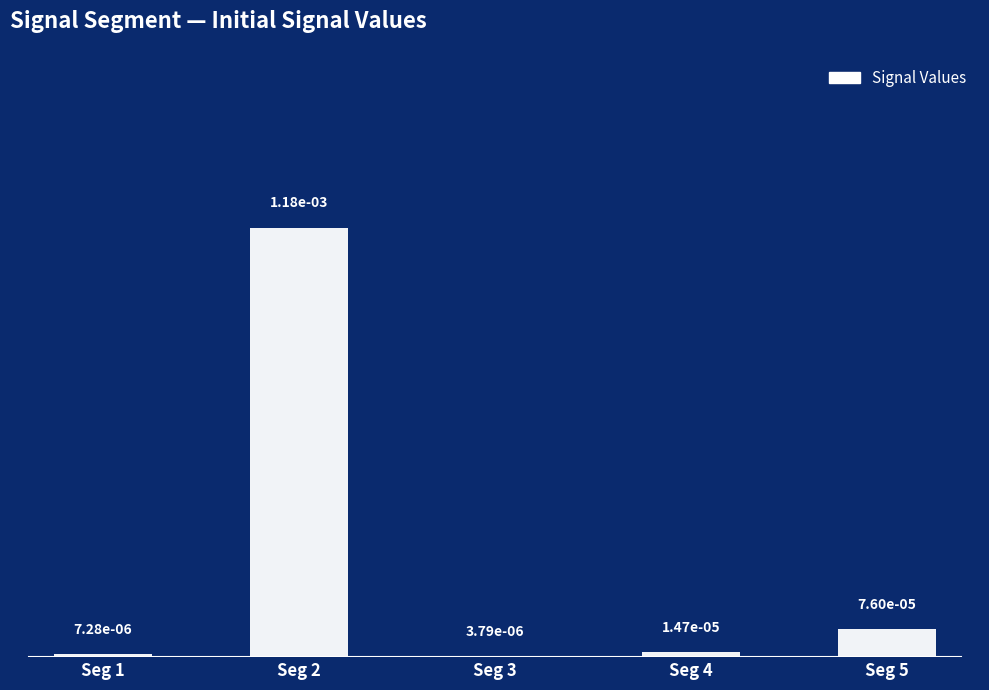

List the labels in order of value, smallest first.

Seg 3, Seg 1, Seg 4, Seg 5, Seg 2